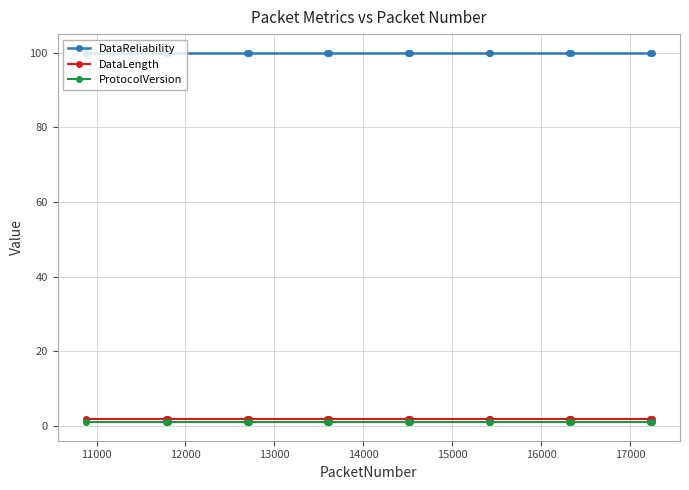

Which series has the largest total across all categories?

DataReliability